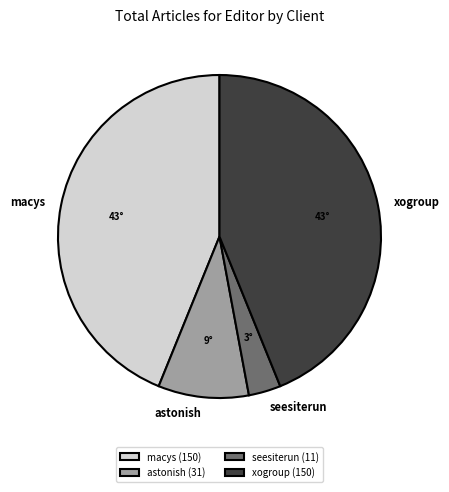

How many segments does this pie chart have?

4